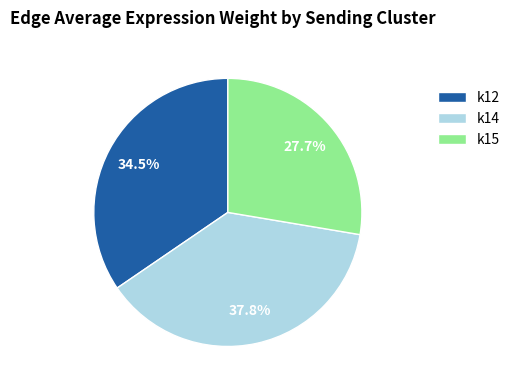

Which slice is the largest?

k14